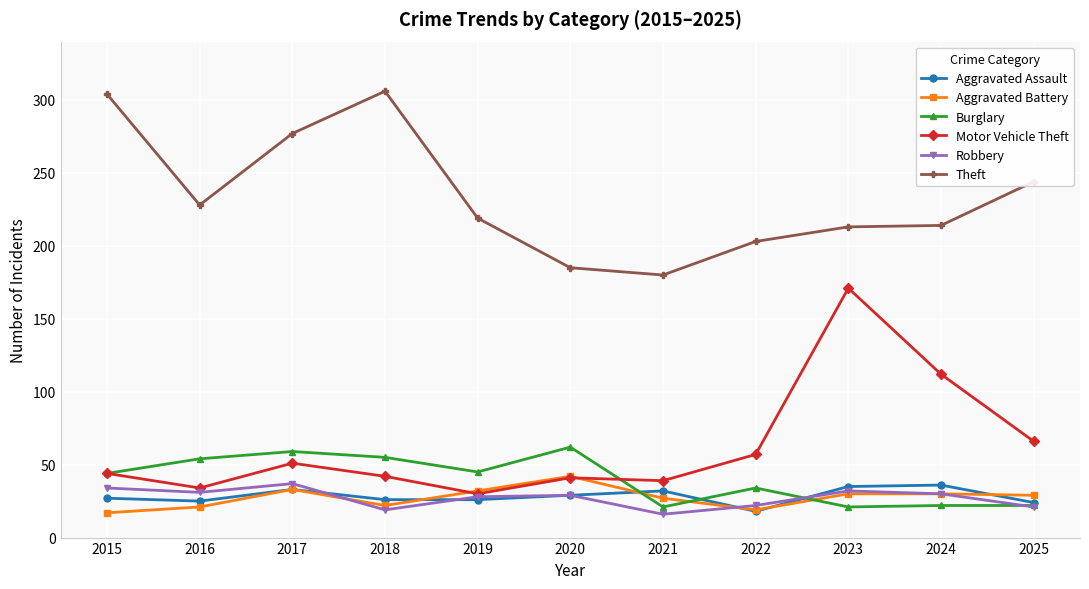

Between 2022 and 2023, which series saw the biggest shift?

Motor Vehicle Theft